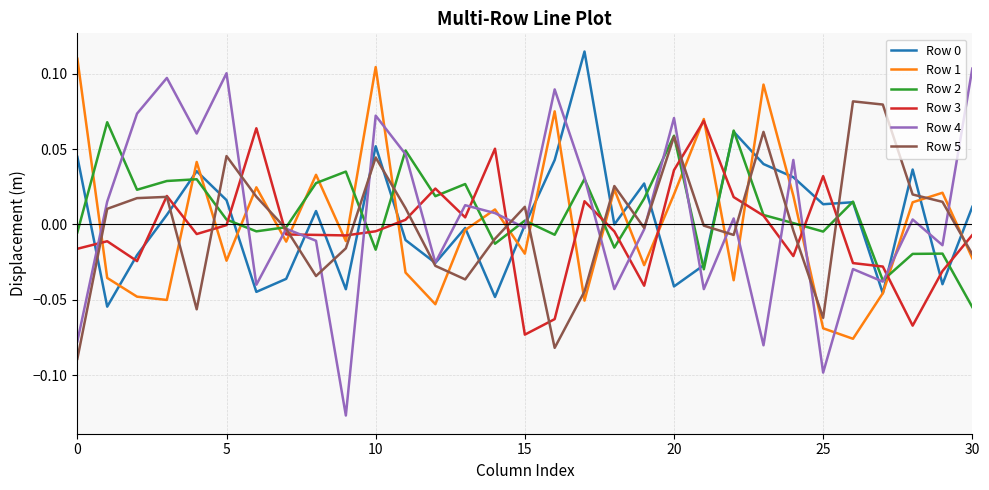

How many lines are shown in the chart?

6